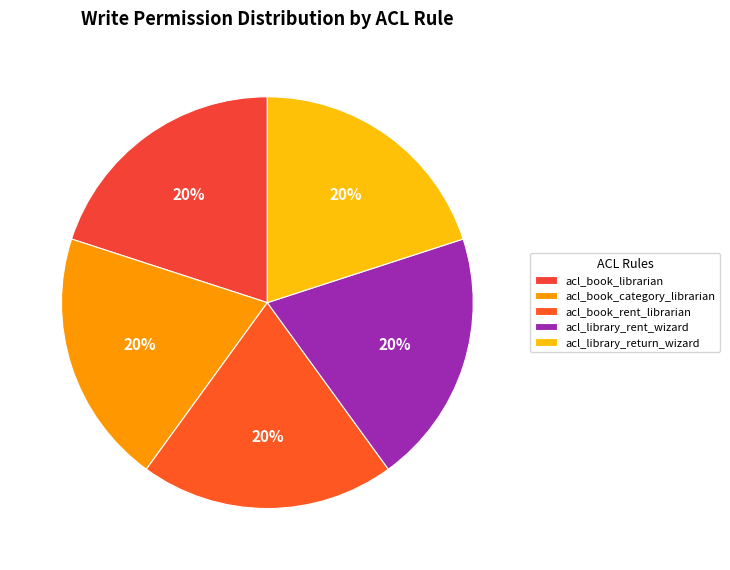

To the nearest percent, what is the average slice percentage?

20%